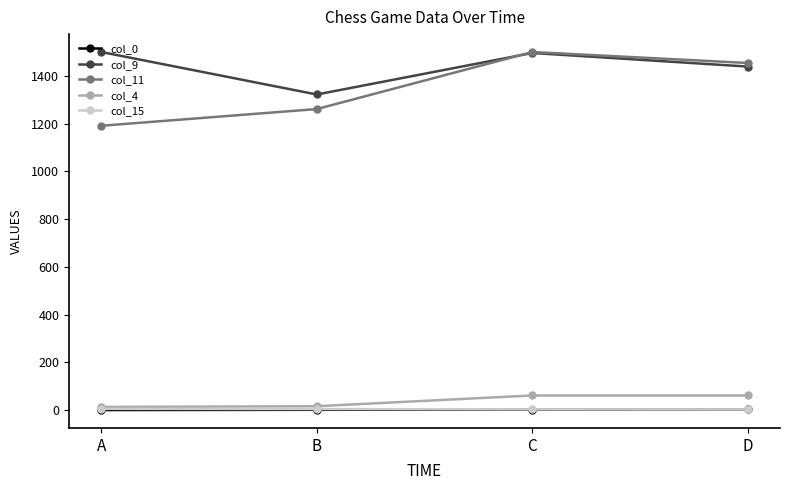

How many intersections are there between col_11 and col_9?

1